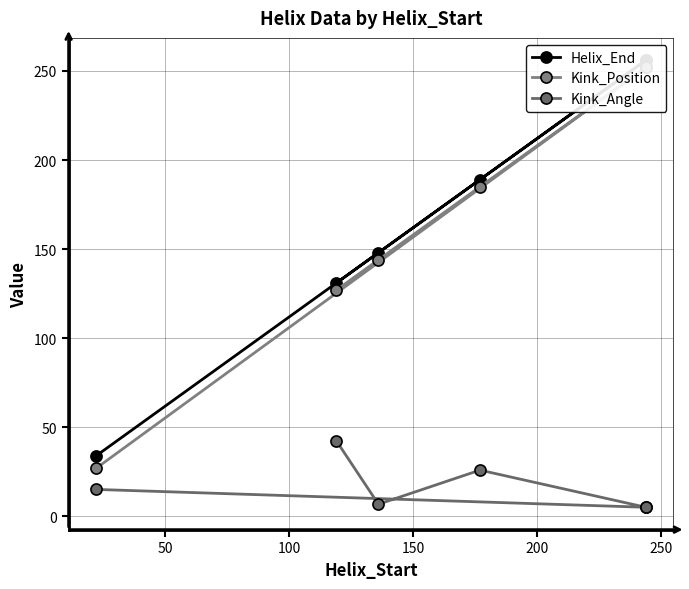

Which has a higher value, 50 or 150?

150